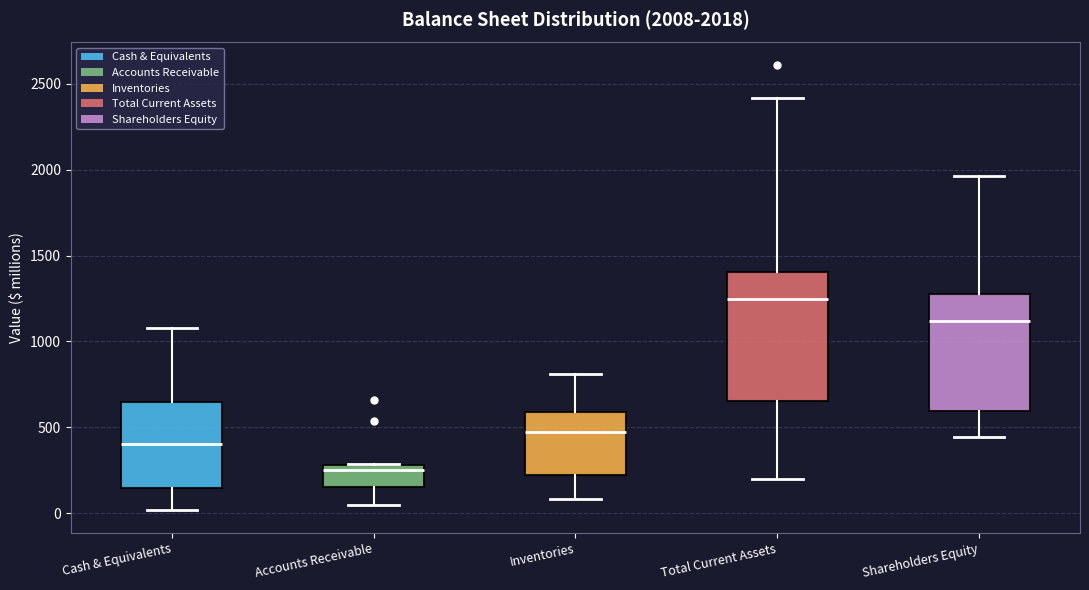

Which box has the lowest median line?

Accounts Receivable